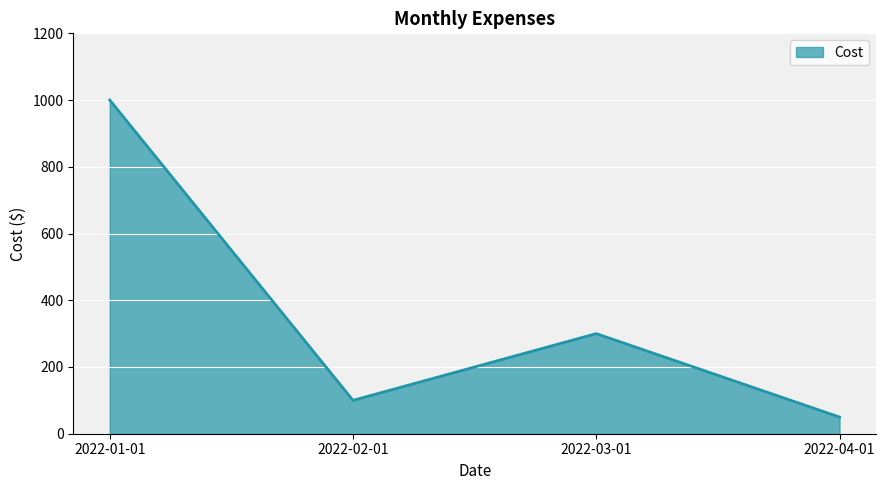

Which category has the lowest value across all series?

2022-04-01